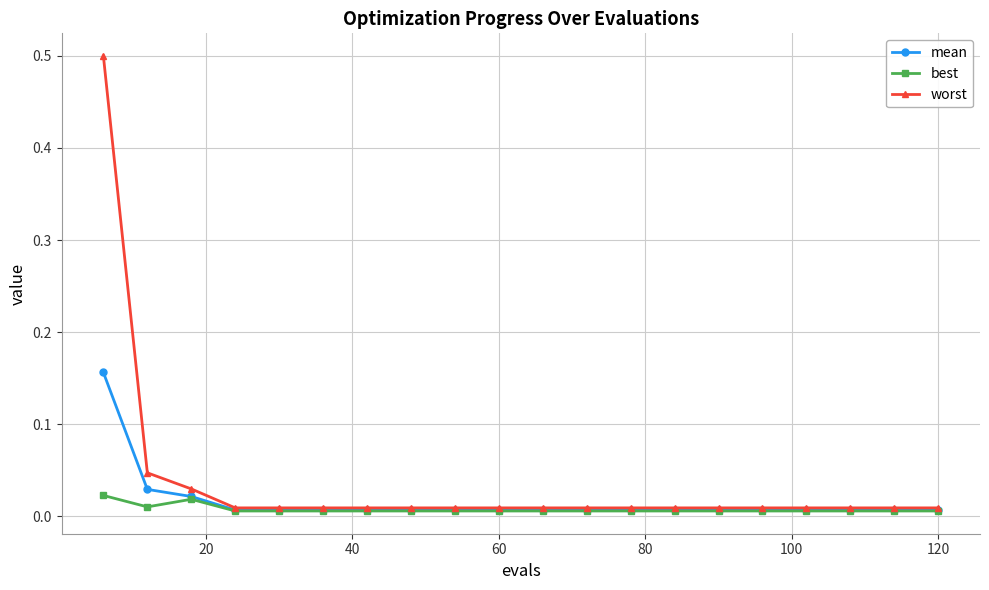

Which series has the largest range (max minus min)?

worst